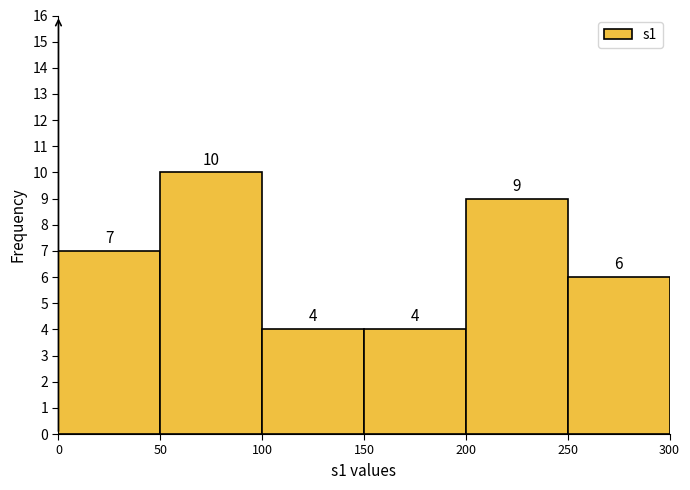

Reading left to right, transcribe this chart: for each bar, give the range it covers on the x-axis and its height.

0 to 50: 7
50 to 100: 10
100 to 150: 4
150 to 200: 4
200 to 250: 9
250 to 300: 6